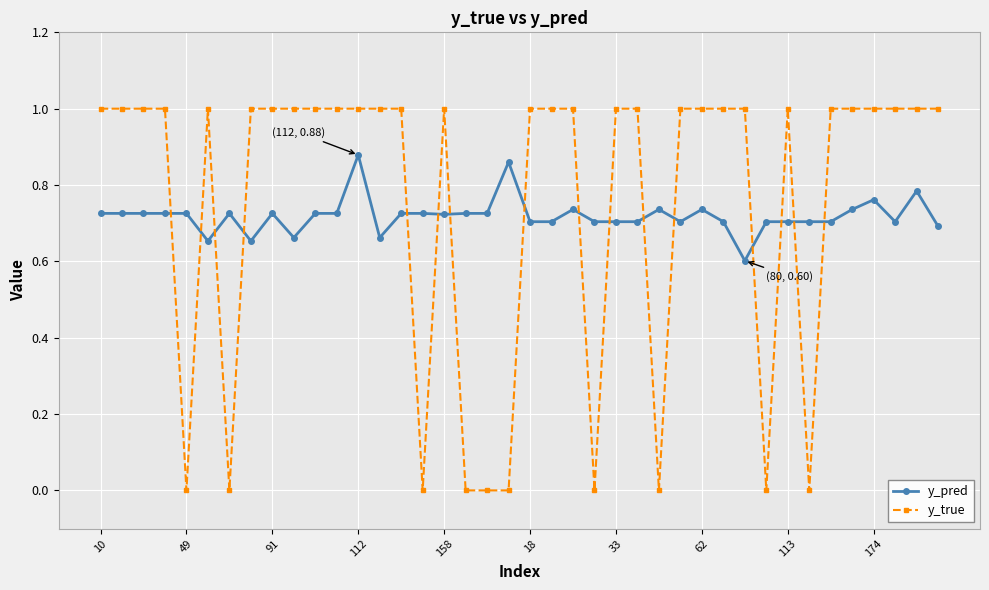

True or false: y_pred has more than 1 points higher than both neighbors.

True